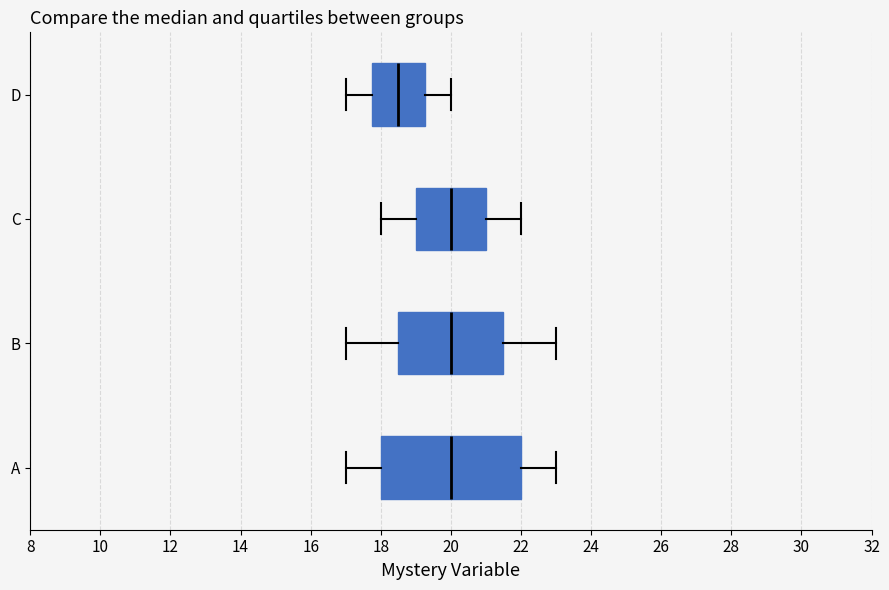

Where is the left edge of the box for C on the x-axis? The values are not printed on the chart, so give them approximately, as read against the axis.

19.0